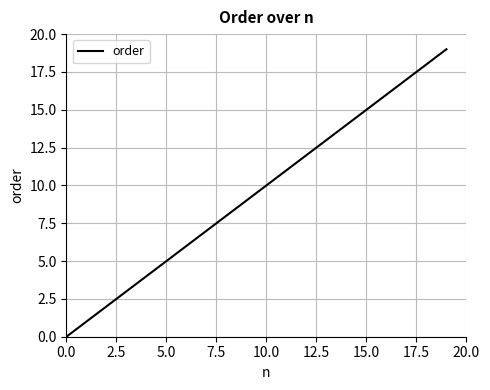

What is the maximum value shown in the chart?

19